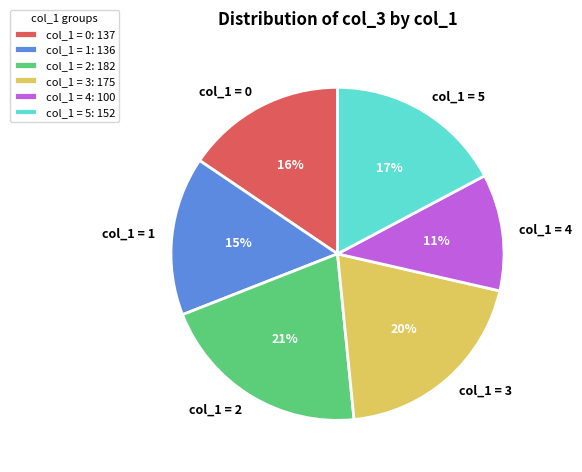

Is there a majority slice in this chart?

No